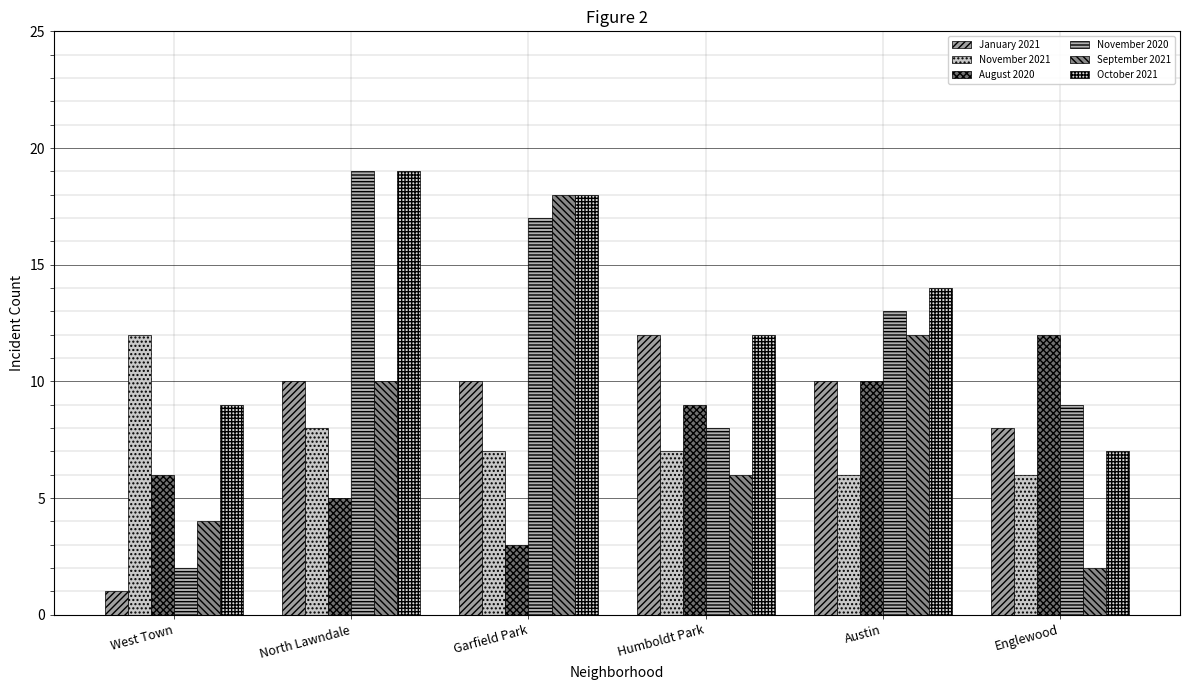

The October 2021 series shows 4 at Englewood. True or false?

False